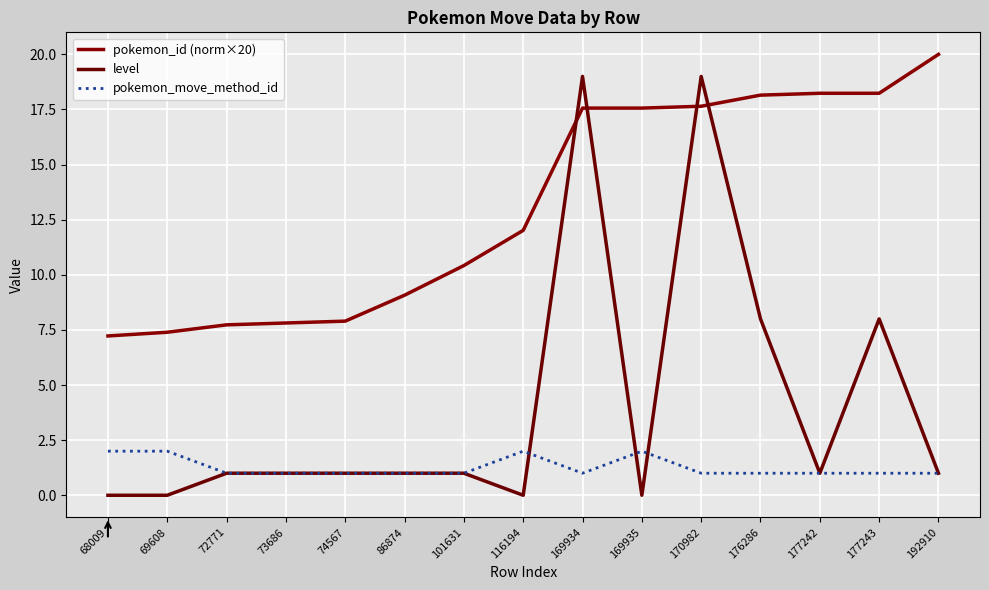

What is the difference between the maximum and minimum values in the pokemon_id (norm×20) series?

12.8